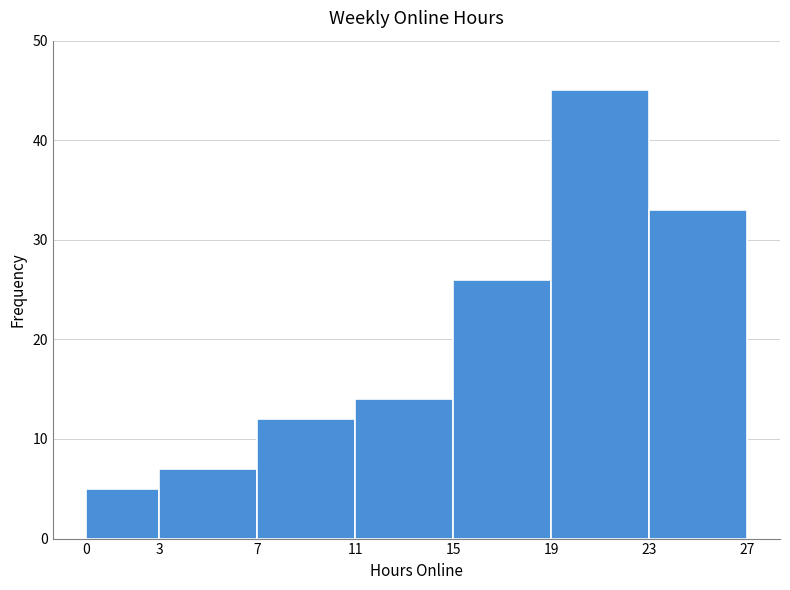

Reading left to right, transcribe this chart: for each bar, give the range it covers on the x-axis and its height. The values are not printed on the chart, so give them approximately, as read against the axis.

0 to 3: 5
3 to 7: 7
7 to 11: 12
11 to 15: 14
15 to 19: 26
19 to 23: 45
23 to 27: 33